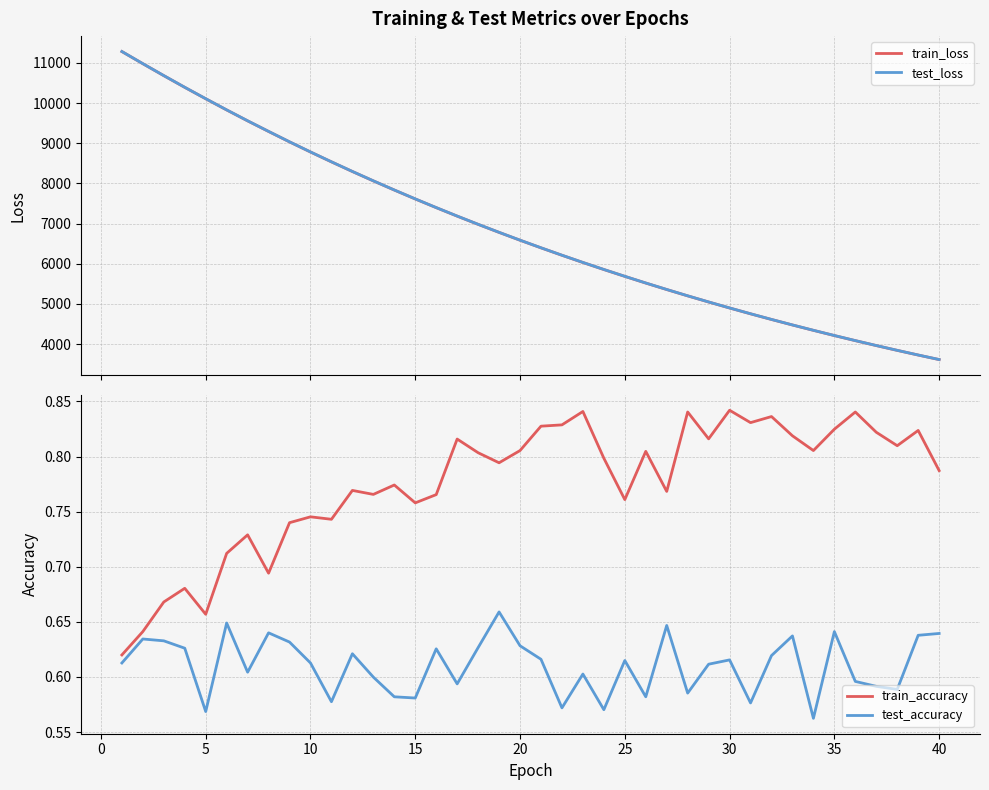

Reading right to left, what are all the values shown in this chart?

train_loss: 3614.4	3727.3	3843.5	3963.0	4085.8	4212.2	4342.2	4475.7	4612.8	4753.8	4898.8	5047.8	5200.7	5358.4	5519.7	5686.1	5856.3	6031.5	6211.5	6396.3	6586.2	6781.2	6981.0	7186.2	7397.2	7613.6	7835.4	8063.3	8296.8	8536.9	8782.6	9034.6	9294.3	9558.1	9829.8	10108.4	10392.4	10683.6	10981.2	11283.9
test_loss: 3615.3	3728.2	3844.6	3964.2	4086.9	4213.4	4343.4	4476.8	4614.0	4755.2	4900.0	5049.0	5202.1	5359.6	5521.1	5687.3	5857.8	6033.0	6213.0	6397.9	6587.5	6782.6	6982.5	7187.7	7398.8	7615.3	7837.1	8064.9	8298.6	8538.6	8784.2	9036.3	9295.8	9559.7	9831.5	10109.9	10393.8	10685.0	10982.1	11284.7
train_accuracy: 0.8	0.8	0.8	0.8	0.8	0.8	0.8	0.8	0.8	0.8	0.8	0.8	0.8	0.8	0.8	0.8	0.8	0.8	0.8	0.8	0.8	0.8	0.8	0.8	0.8	0.8	0.8	0.8	0.8	0.7	0.7	0.7	0.7	0.7	0.7	0.7	0.7	0.7	0.6	0.6
test_accuracy: 0.6	0.6	0.6	0.6	0.6	0.6	0.6	0.6	0.6	0.6	0.6	0.6	0.6	0.6	0.6	0.6	0.6	0.6	0.6	0.6	0.6	0.7	0.6	0.6	0.6	0.6	0.6	0.6	0.6	0.6	0.6	0.6	0.6	0.6	0.6	0.6	0.6	0.6	0.6	0.6